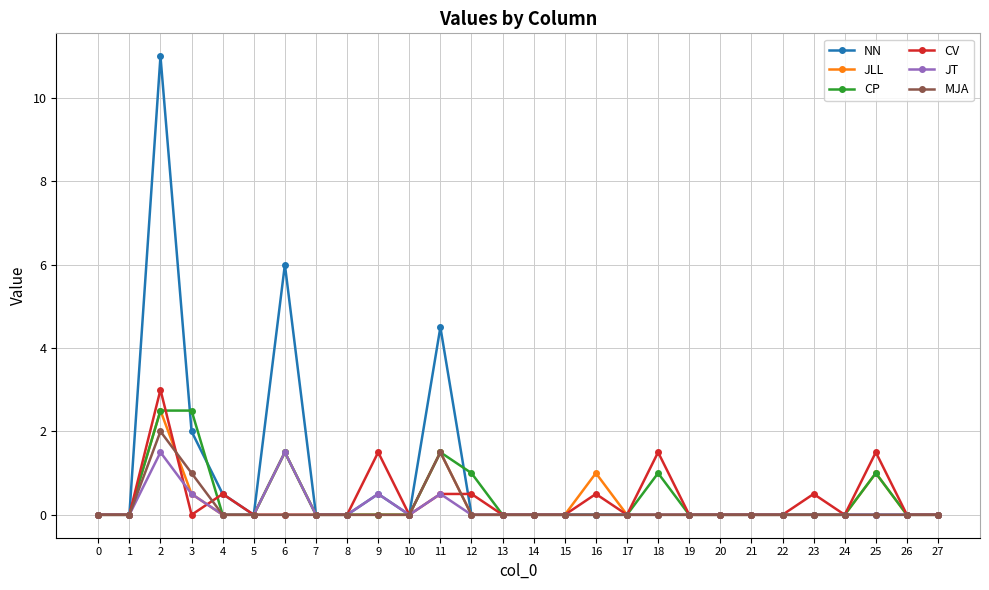

Count the number of categories in the chart.

28